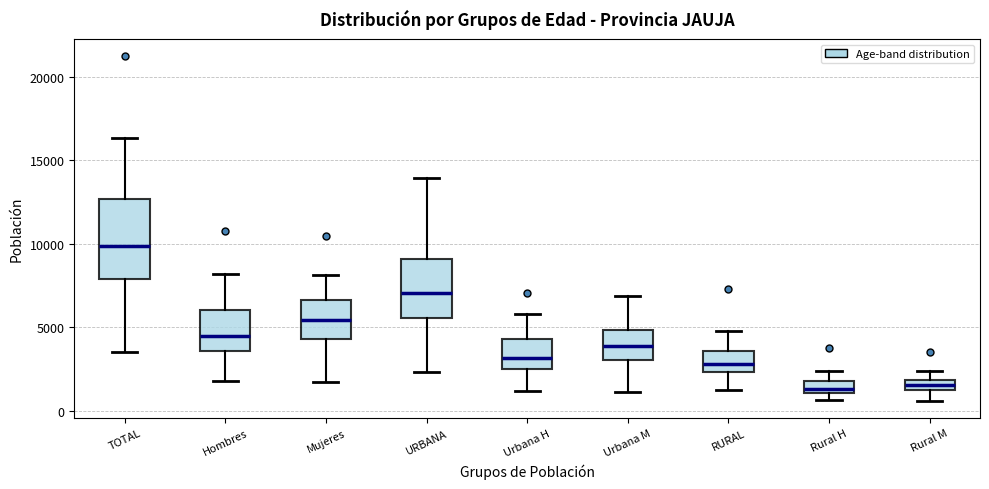

Which box is the tallest, from its lower edge to its upper edge?

TOTAL